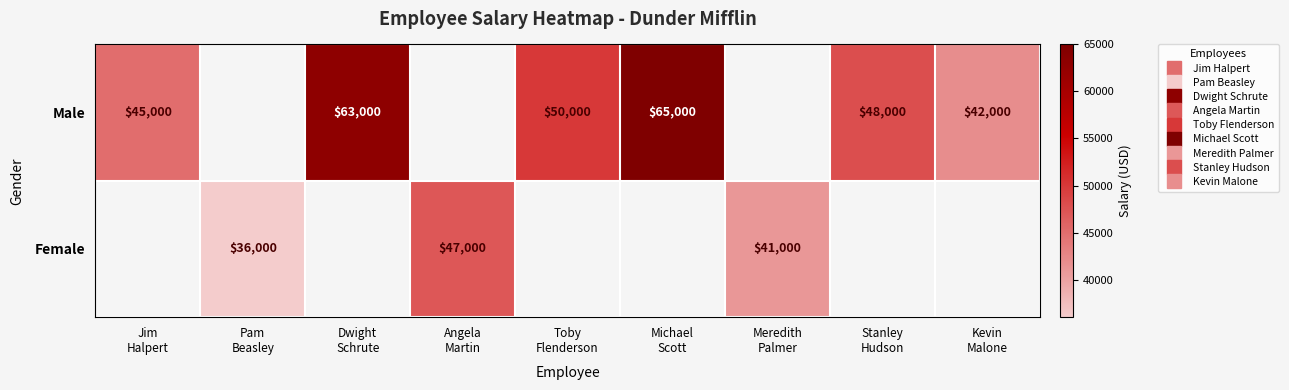

How many series are shown in this chart?

2